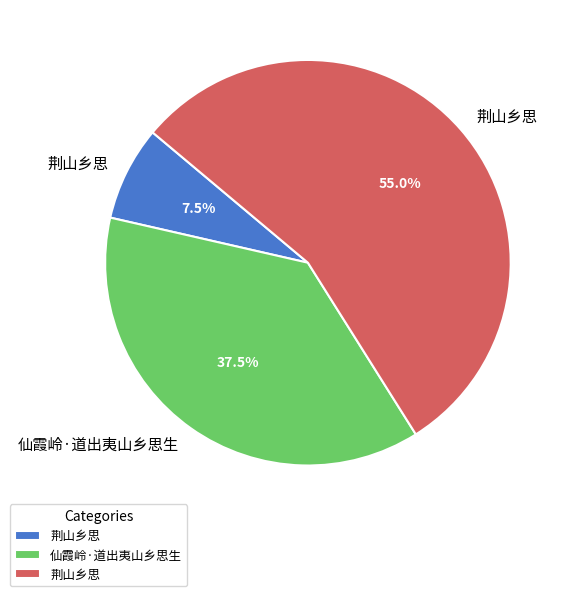

Is there a majority slice in this chart?

Yes